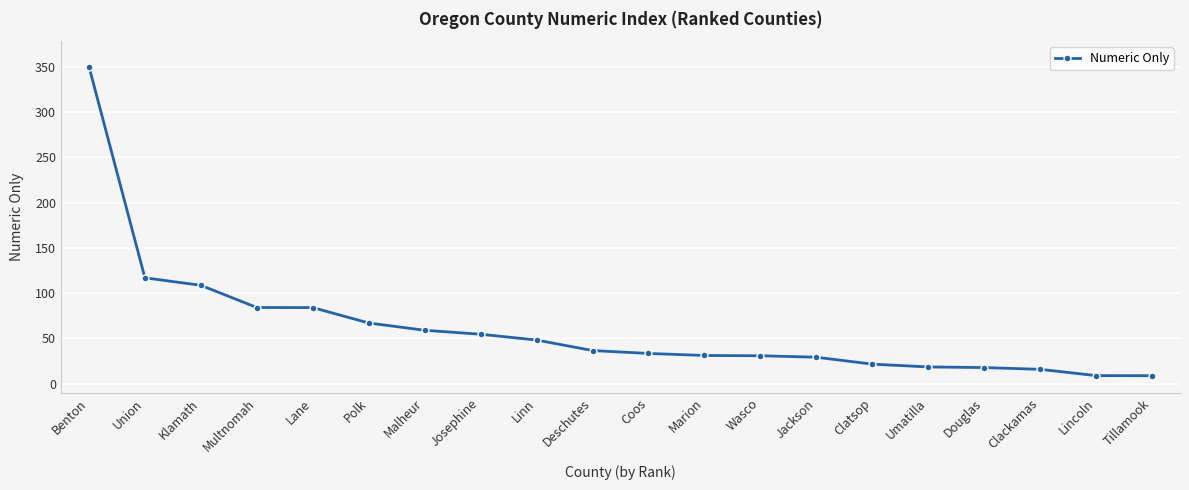

What is the label of the 3rd point from the right?

Clackamas